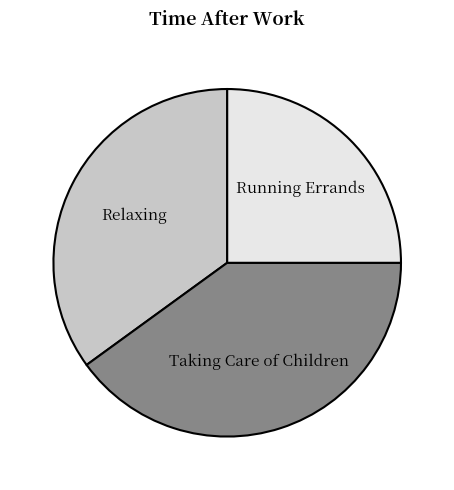

Do Relaxing and Taking Care of Children together represent more than half of the pie?

Yes